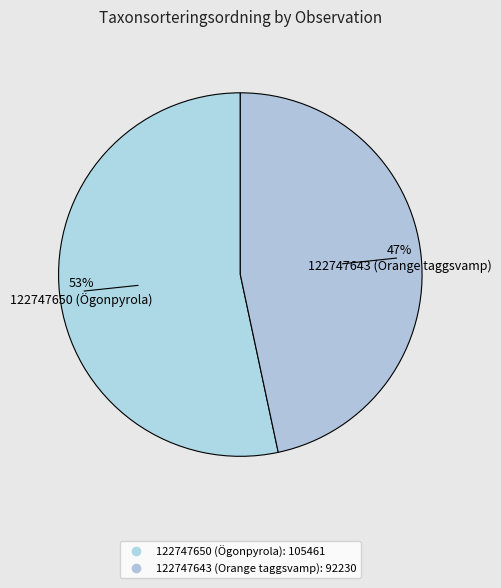

To the nearest percent, what is the combined percentage of 122747643 (Orange taggsvamp) and 122747650 (Ögonpyrola)?

100%